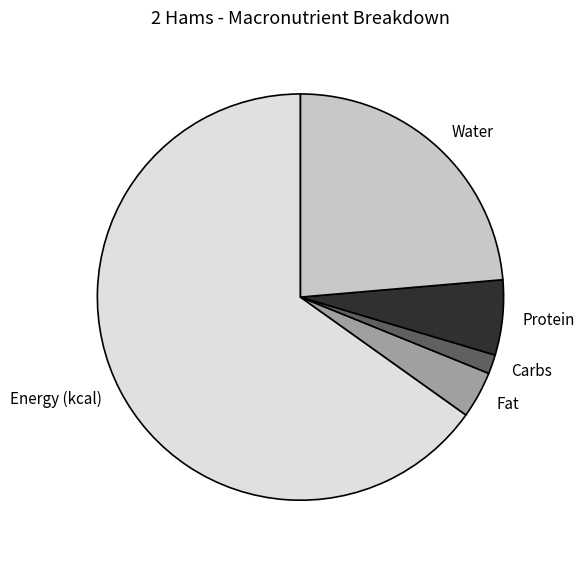

How many slices are in this pie chart?

5